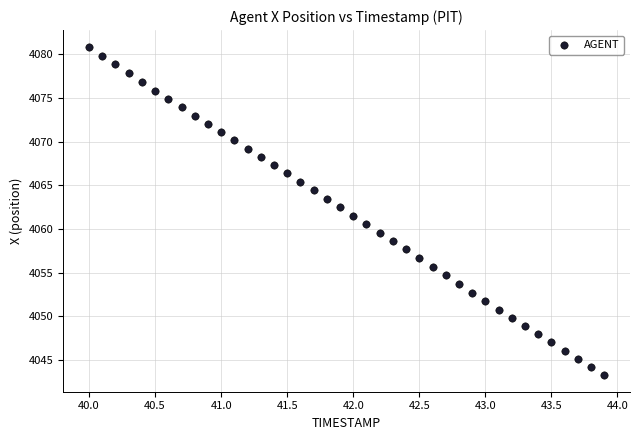

What is the range of X values (max minus min)?

3.9